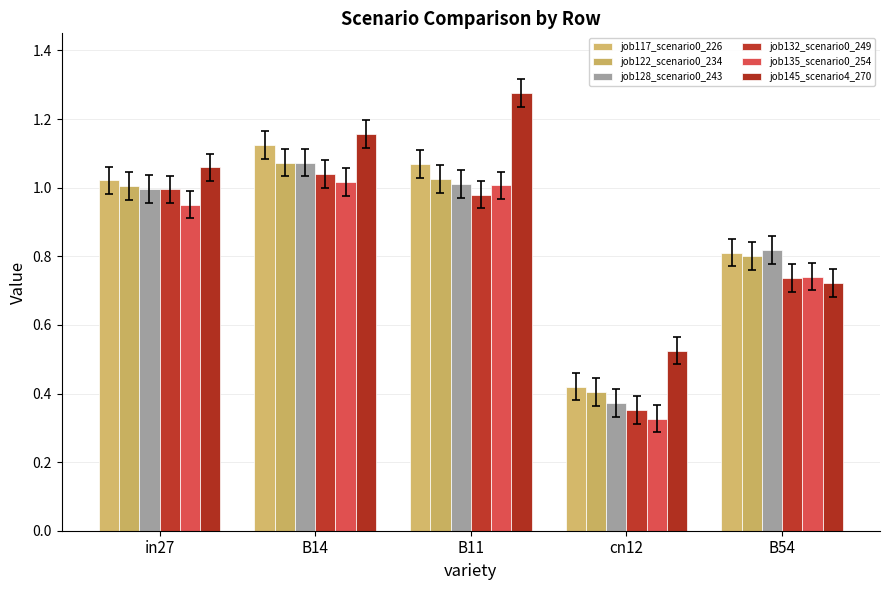

What is the label of the 4th bar from the left?

cn12